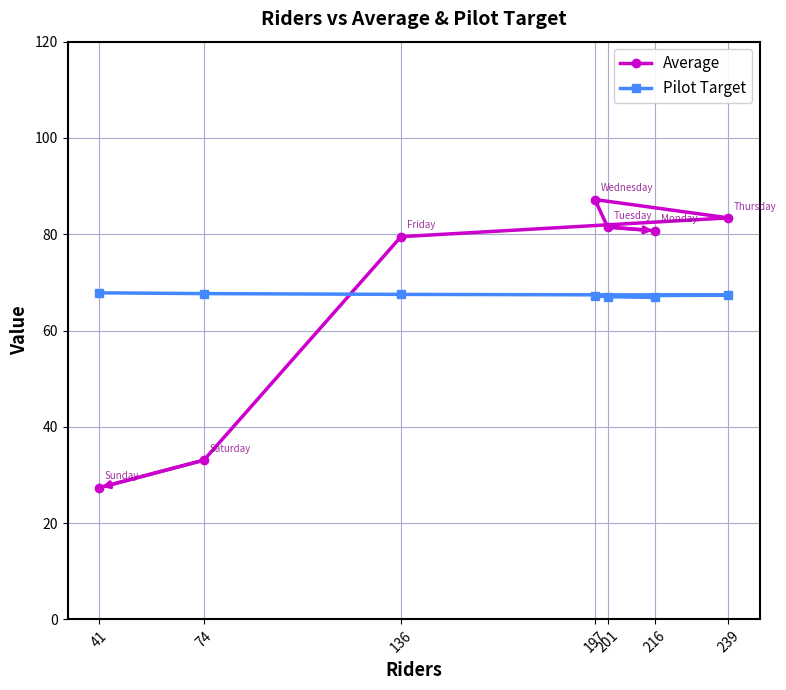

Which series changed the most between 41 and 136?

Average